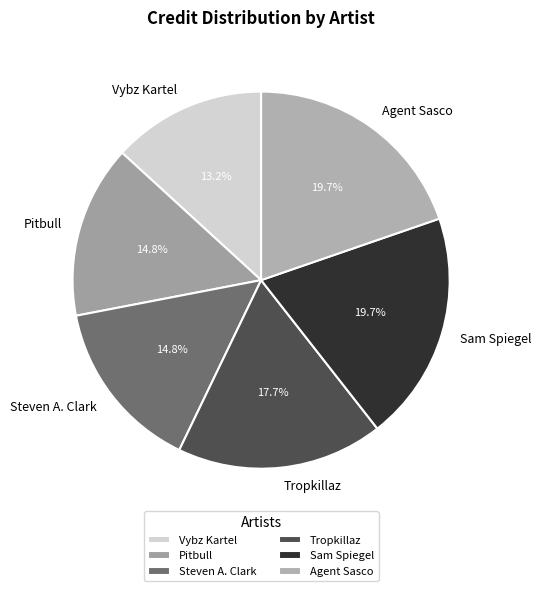

Which category has the smallest portion of the pie?

Vybz Kartel